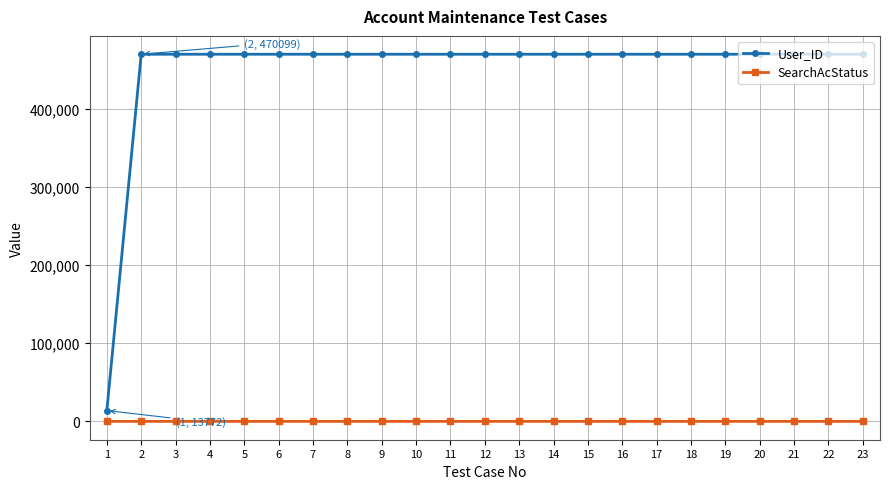

The value of User_ID at 22 is 751356. True or false?

False